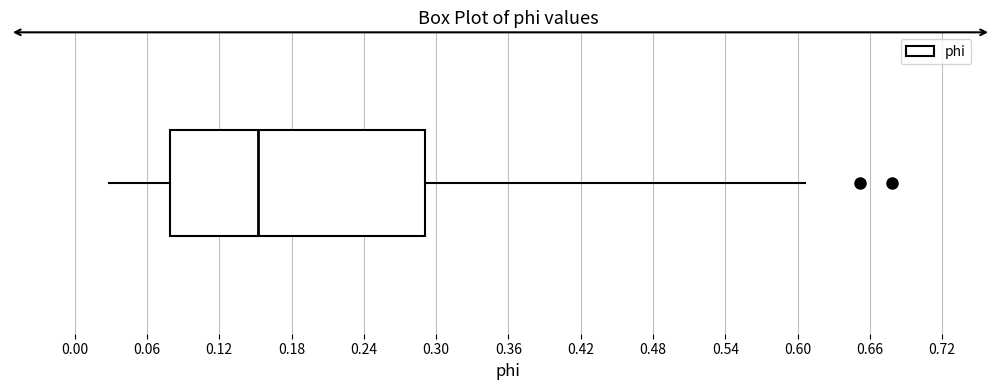

Transcribe this box plot: give where the median line is, the range the box spans, and where the two whiskers end, as read against the x-axis. The values are not printed on the chart, so give them approximately, as read against the axis.

median 0.15, box 0.08 to 0.29, whiskers 0.03 to 0.61